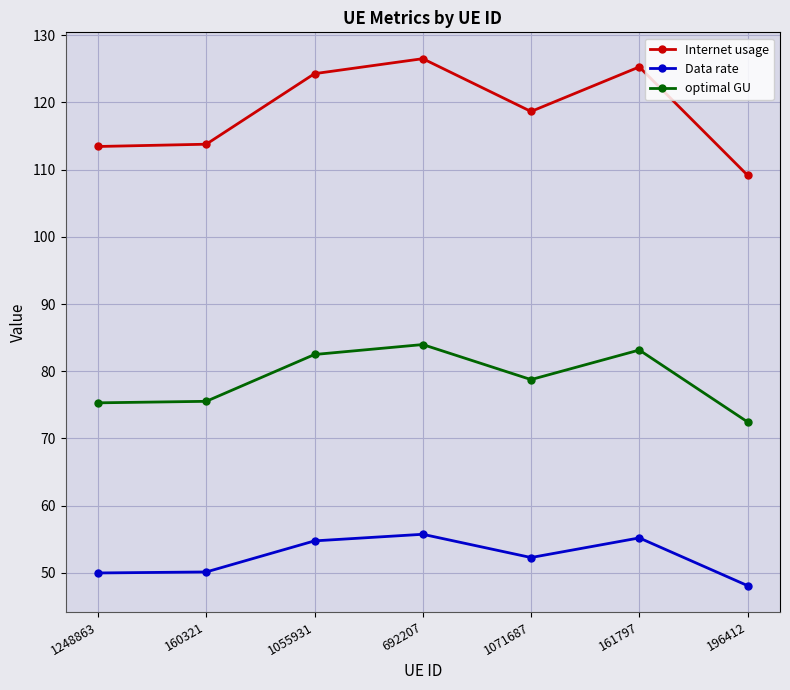

At how many categories does at least one series exceed 54?

7